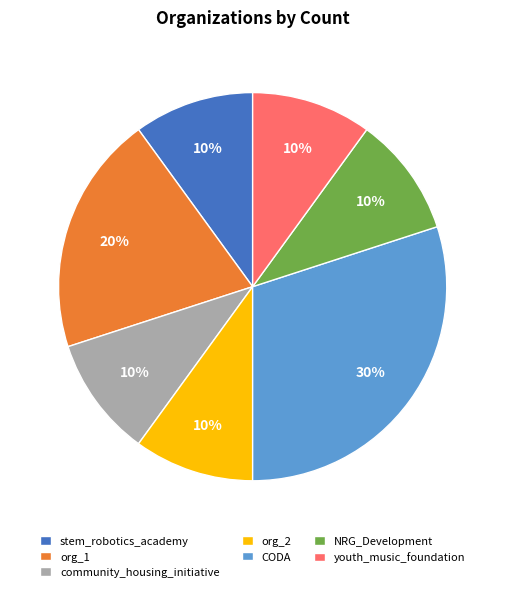

To the nearest percent, what percentage of the pie is stem_robotics_academy?

10%